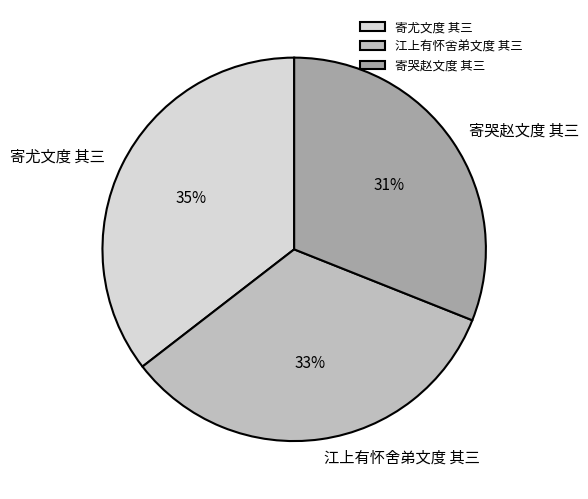

Which has a higher value, 寄尤文度 其三 or 寄哭赵文度 其三?

寄尤文度 其三